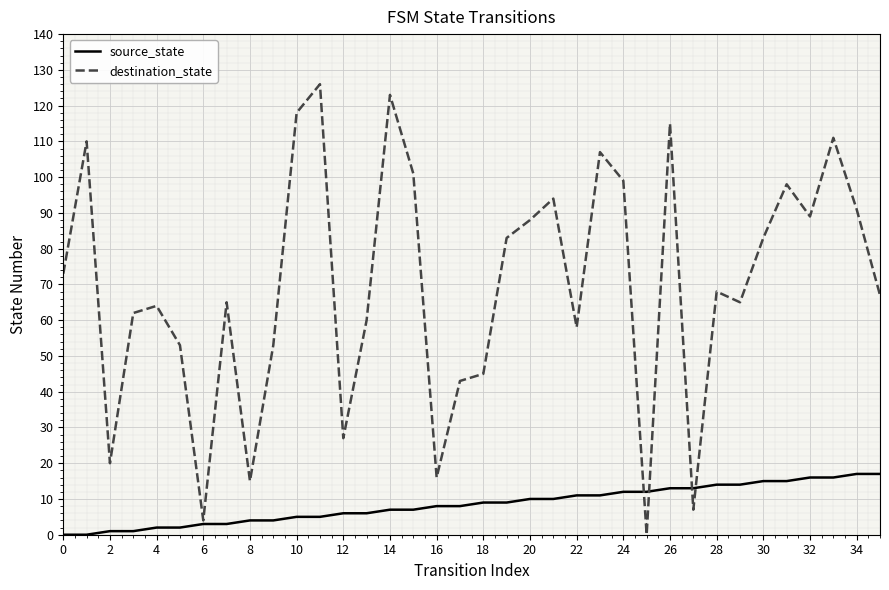

Which series has the widest spread of values?

destination_state